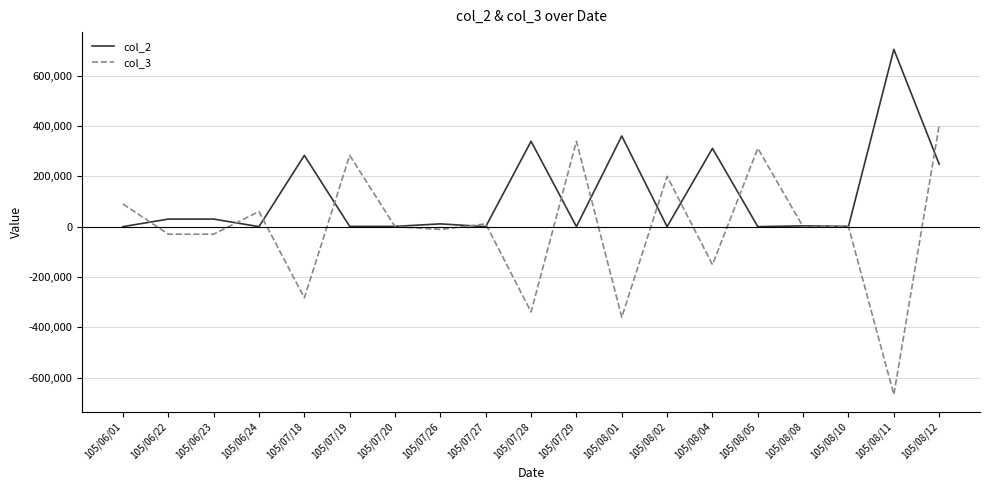

True or false: col_2 and col_3 intersect in this chart.

True